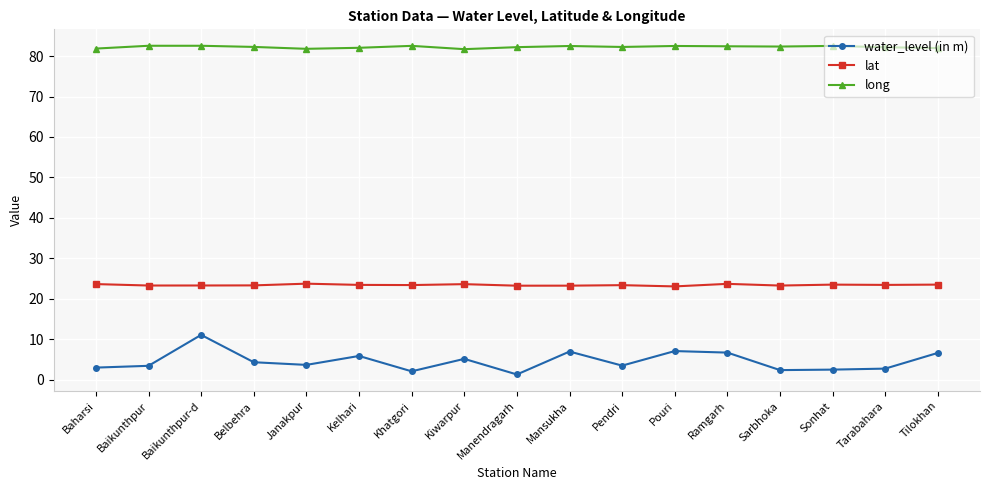

Count the number of data series in this chart.

3